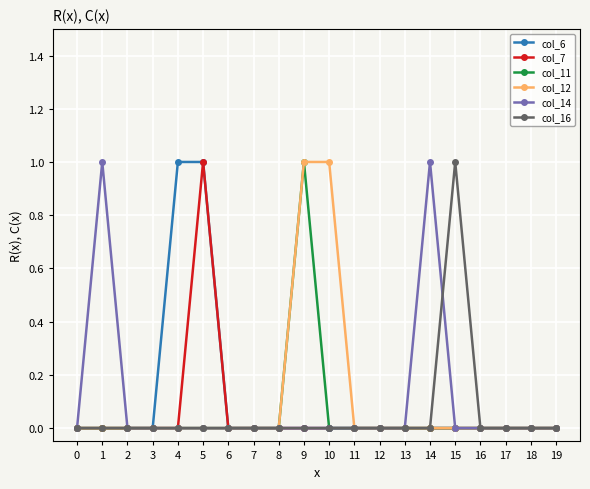

What is the difference between the highest and lowest values at 10?

1